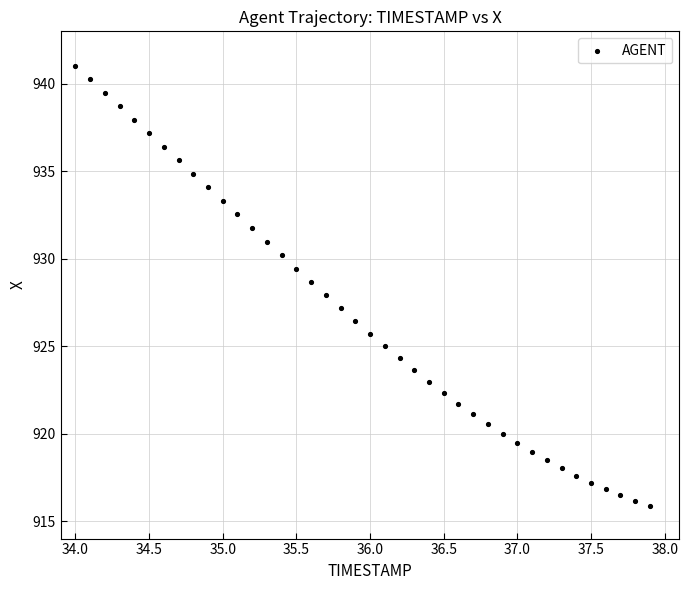

What is the range of X values (max minus min)?

3.9